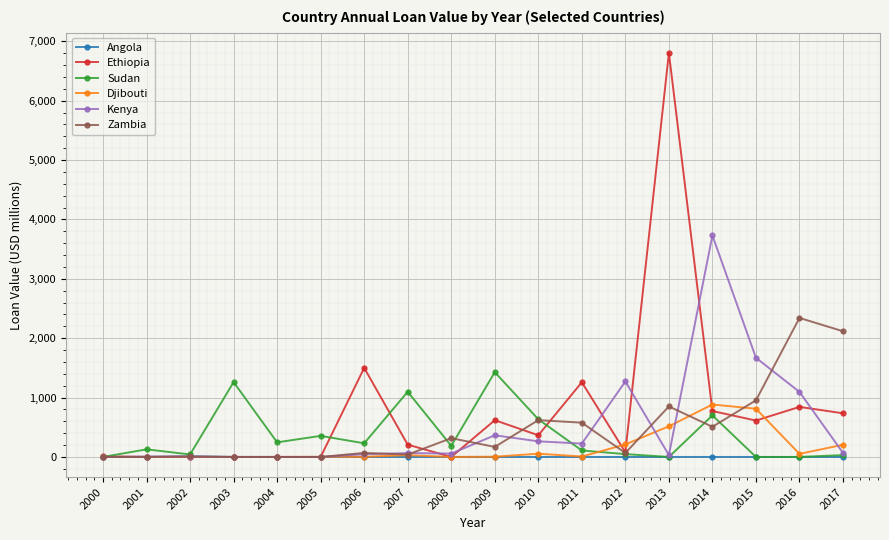

What is the value of the Sudan point at the 2nd from the left?

128